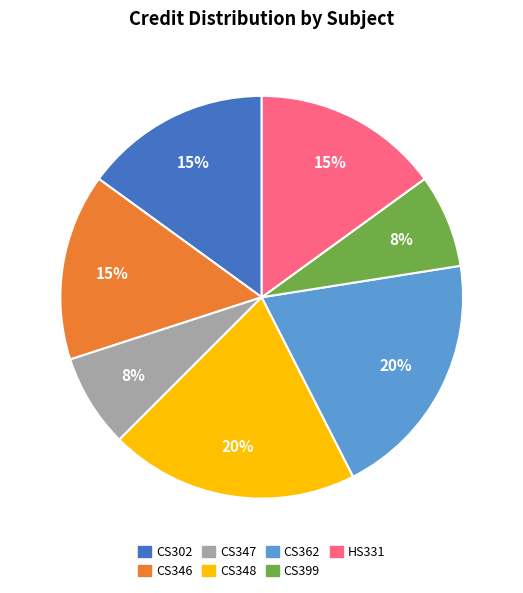

Is there any slice that represents more than half of the pie?

No